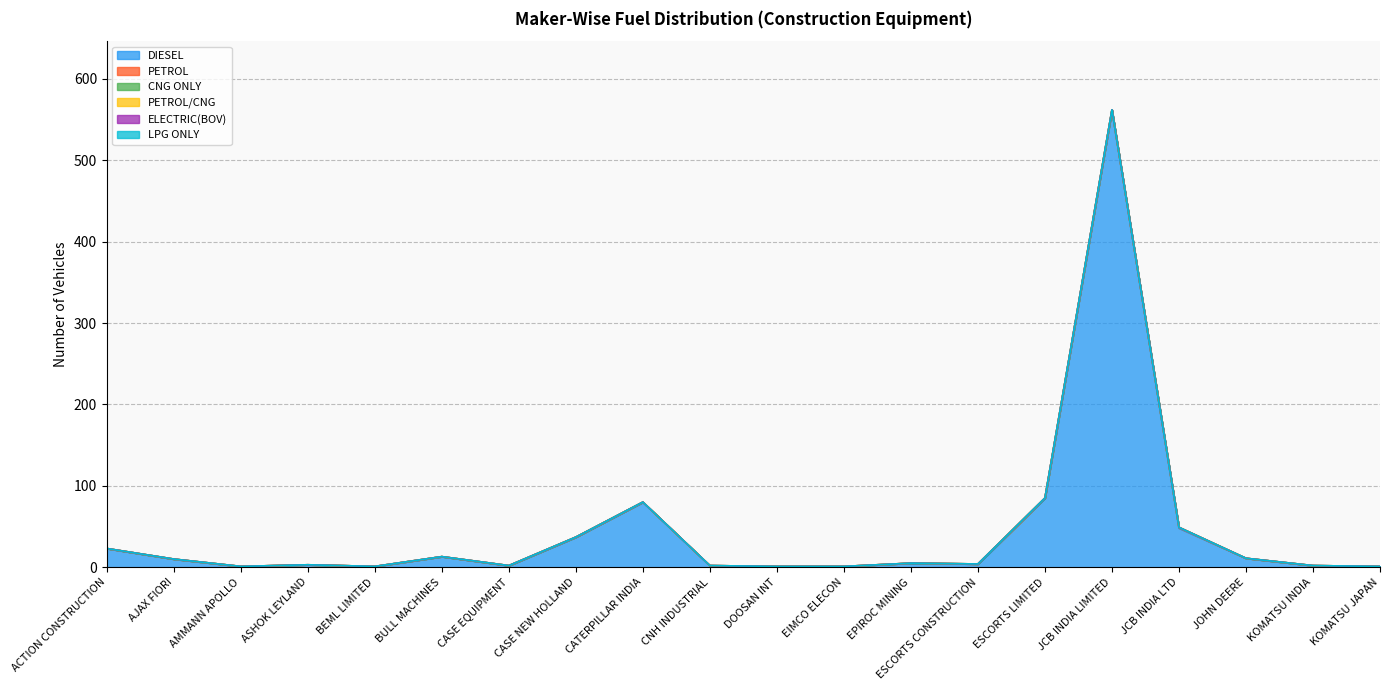

True or false: PETROL/CNG and LPG ONLY intersect in this chart.

False